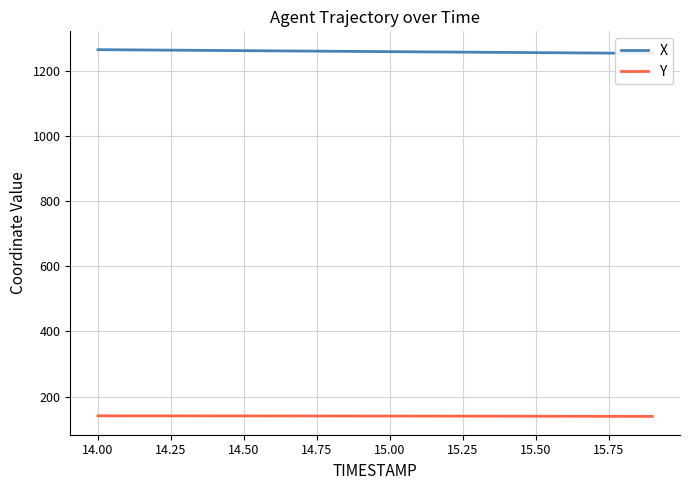

What is the highest value of the Y series?

141.2